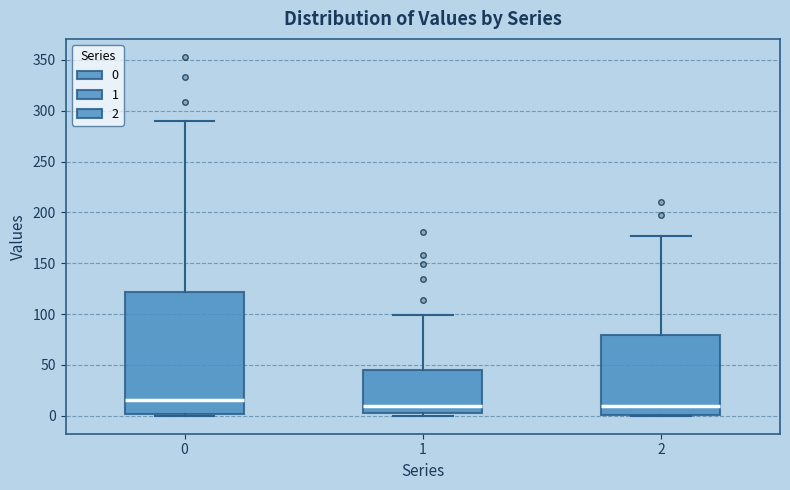

Which box is the tallest, from its lower edge to its upper edge?

0